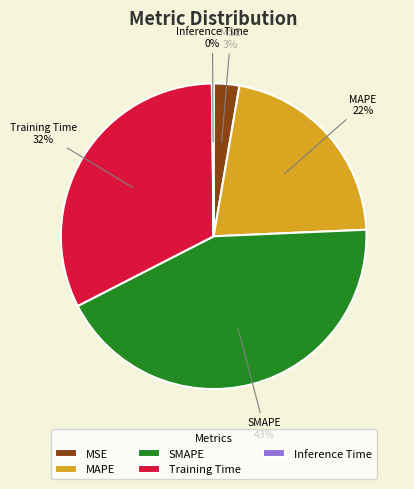

True or false: Training Time accounts for 39% of the total.

False